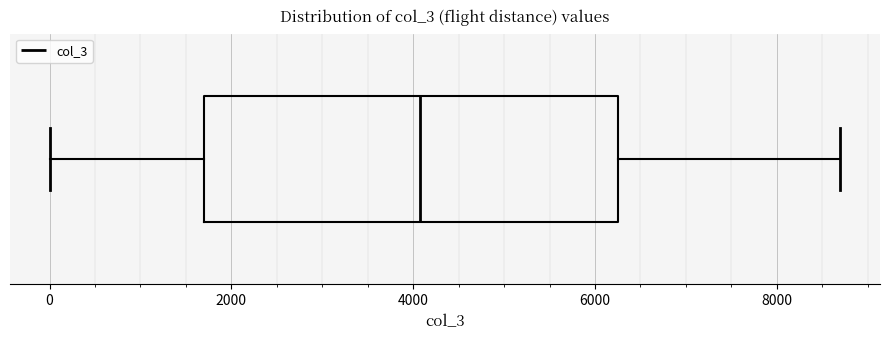

Read this box plot against the x-axis: the position of the median line, the range covered by the box, and the ends of both whiskers. The values are not printed on the chart, so give them approximately, as read against the axis.

median 4000, box 1600 to 6200, whiskers 0 to 8800